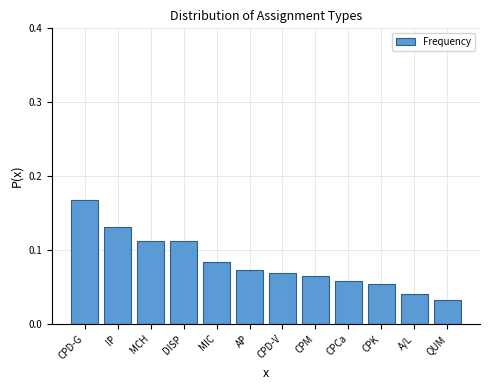

At which category does the chart reach its peak across all series?

CPD-G